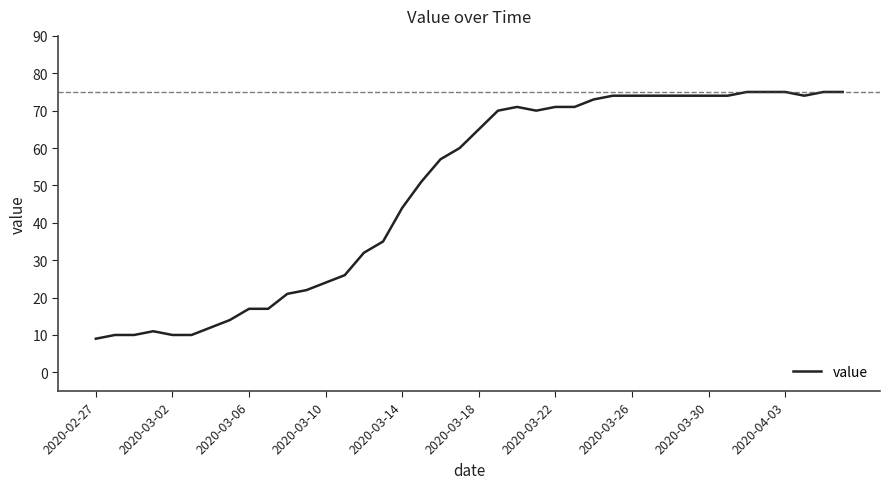

What is the minimum value shown in the chart?

9